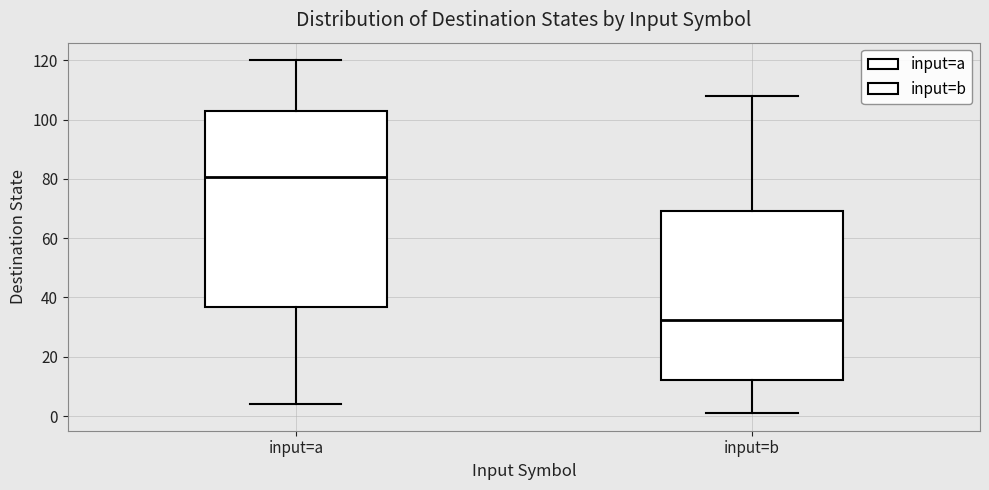

Reading left to right, read every box against the y-axis: the position of its median line, the range the box covers, and the ends of its whiskers. The values are not printed on the chart, so give them approximately, as read against the axis.

input=a: median 80, box 36 to 102, whiskers 4 to 120
input=b: median 32, box 12 to 70, whiskers 2 to 108